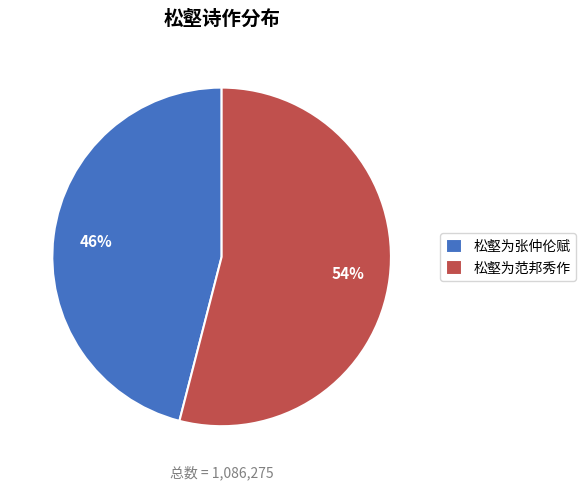

Which slice is the smallest?

松壑为张仲伦赋